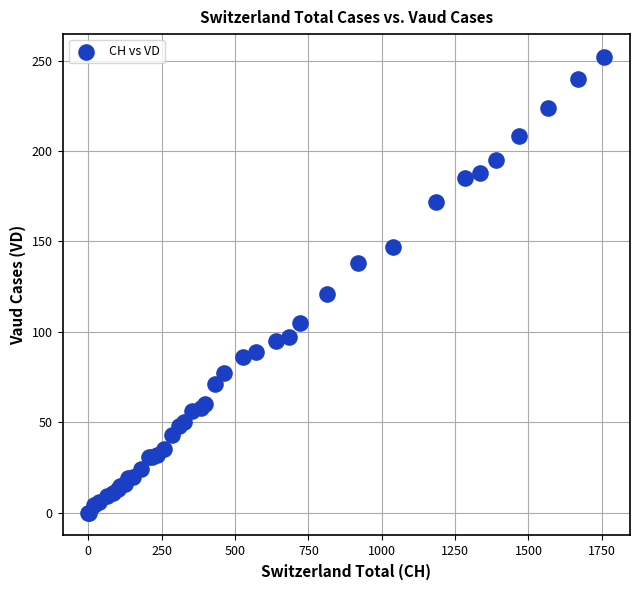

What Y value in the scatter plot is closest to 126?

121